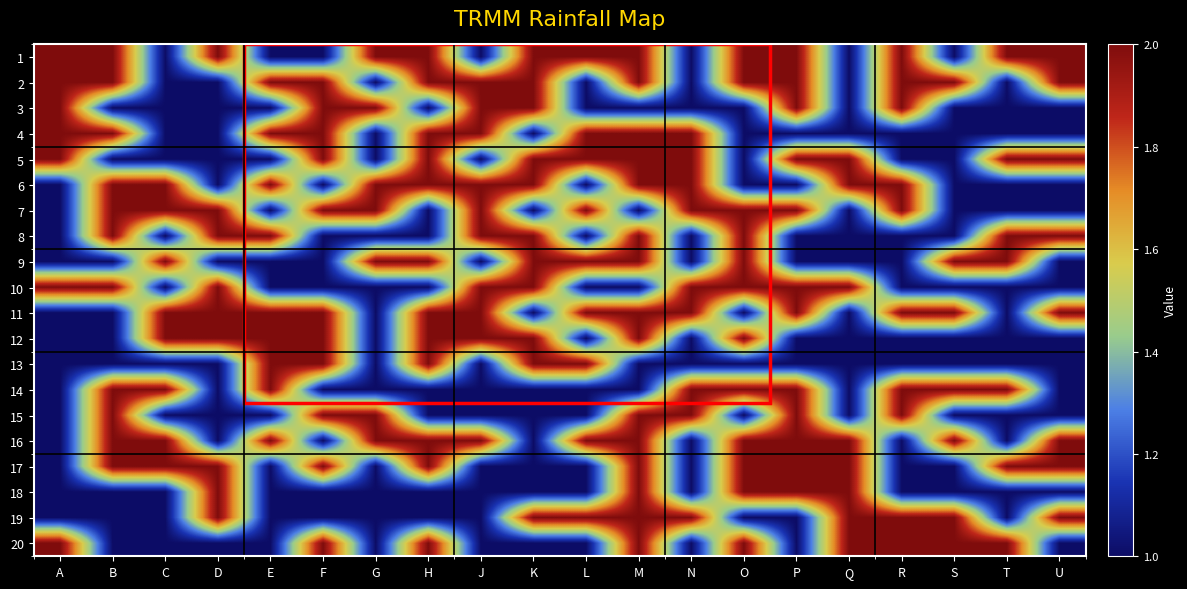

What is the spread (max minus min) of values at B?

1